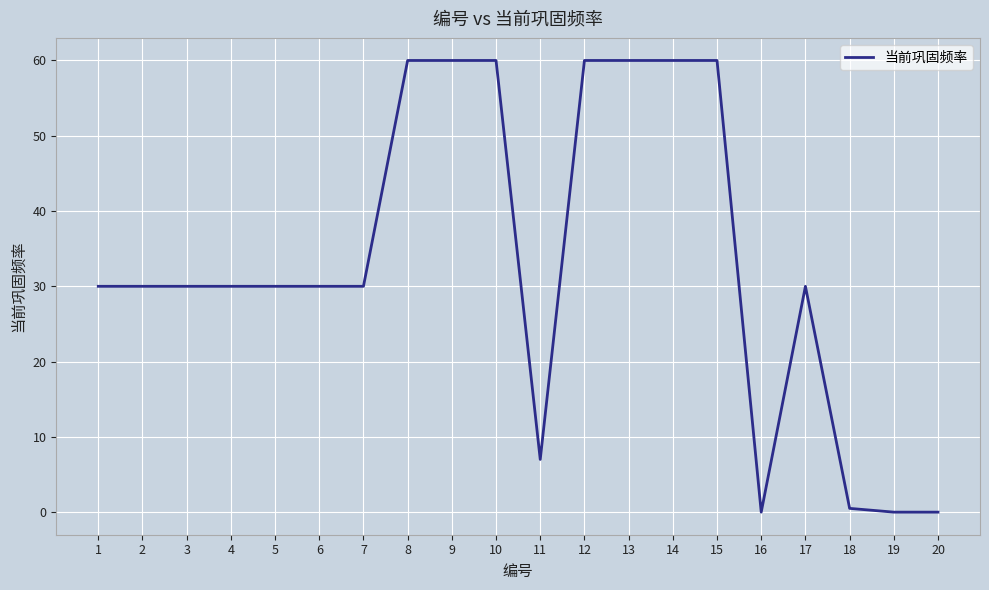

What is the ratio of the value at 5 to the value at 15?

0.5